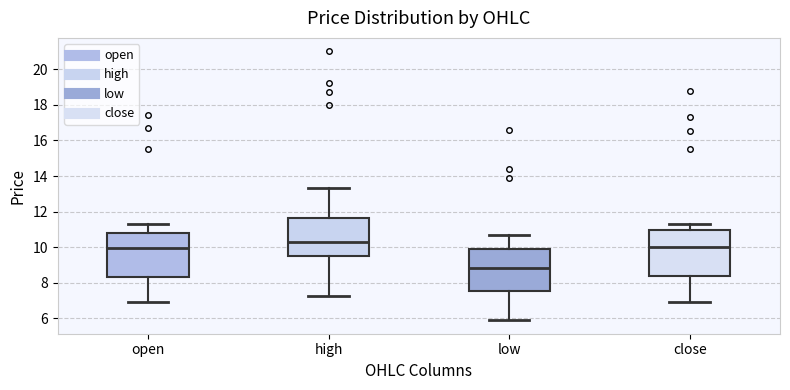

Which box has the lowest median line?

low